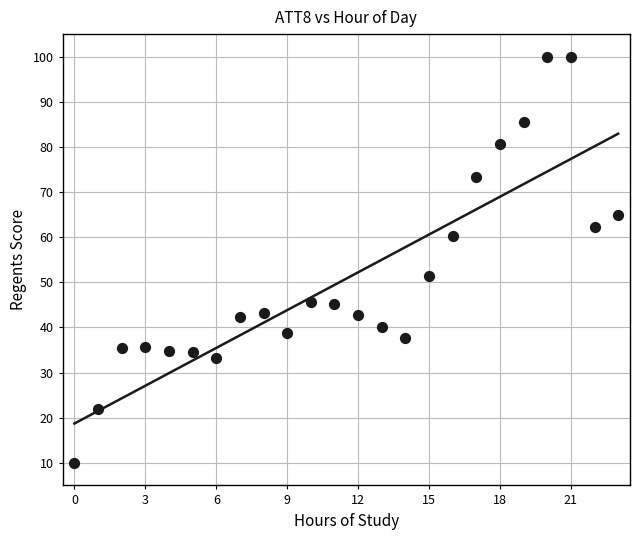

What is the range of Y values (max minus min)?

90.0